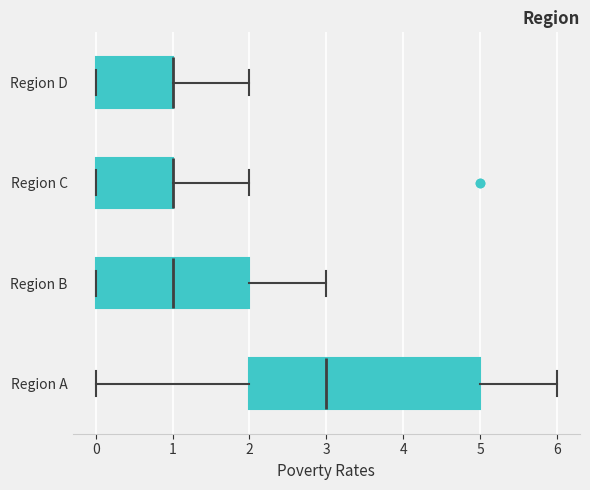

Which box is the widest, from its left edge to its right edge?

Region A